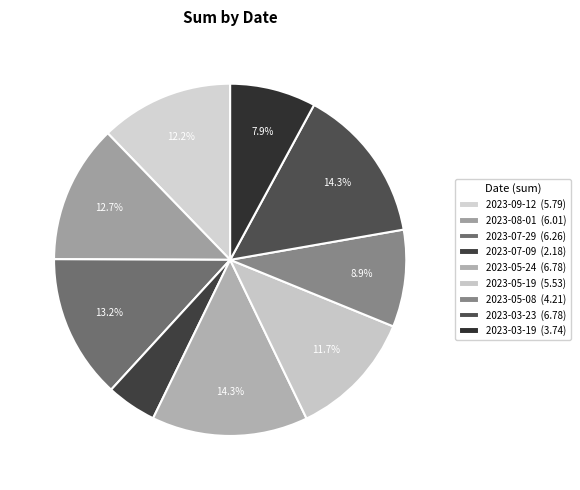

Count the number of slices in the pie.

9